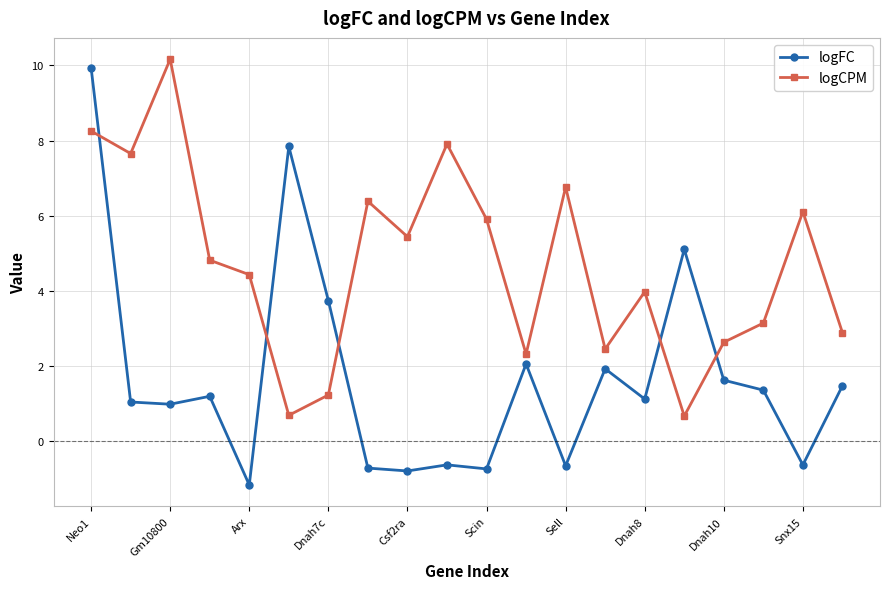

List the series in order of their peak value, lowest first.

logFC, logCPM